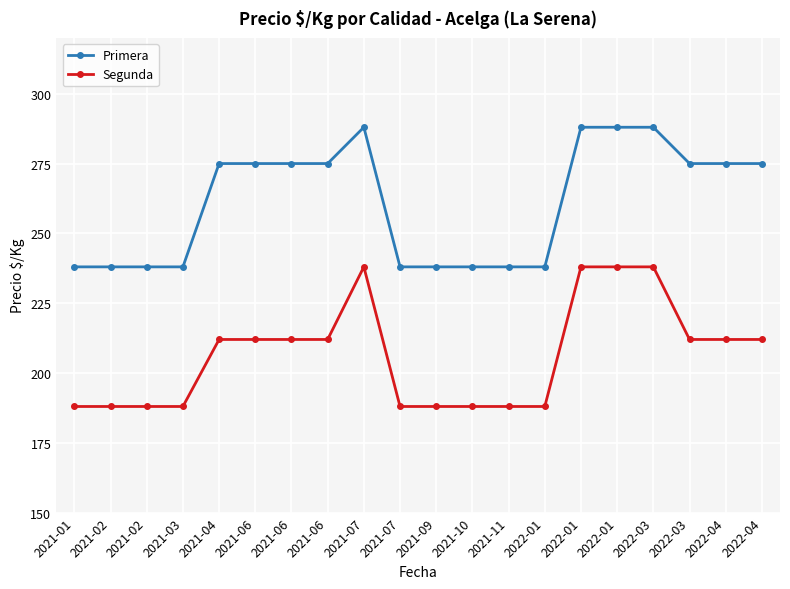

What are all the series names shown in the legend?

Primera, Segunda